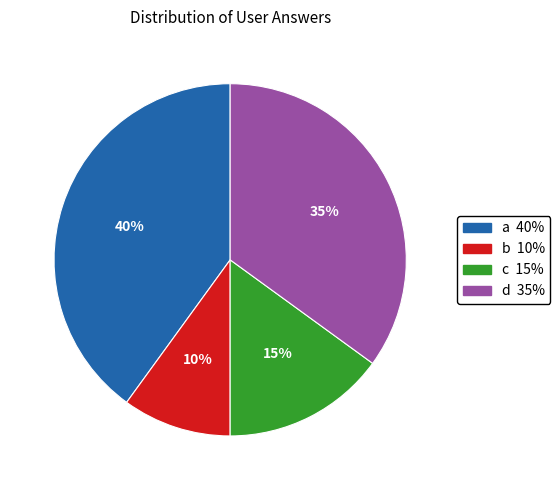

Is it true that d is 50% of the pie?

False